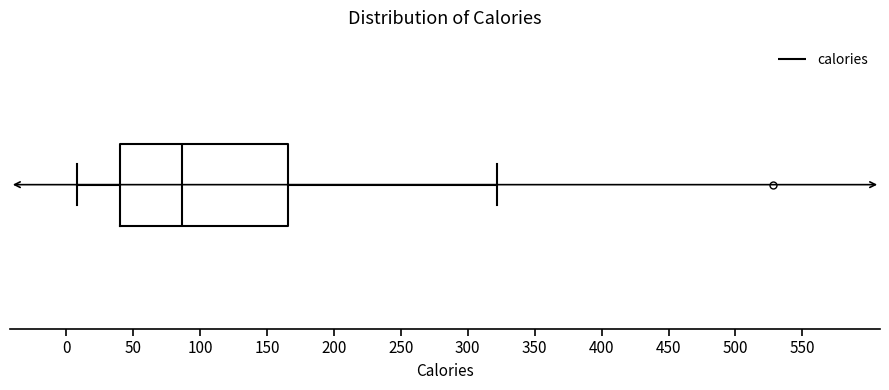

Read this box plot against the x-axis: the position of the median line, the range covered by the box, and the ends of both whiskers. The values are not printed on the chart, so give them approximately, as read against the axis.

median 85, box 40 to 165, whiskers 10 to 320